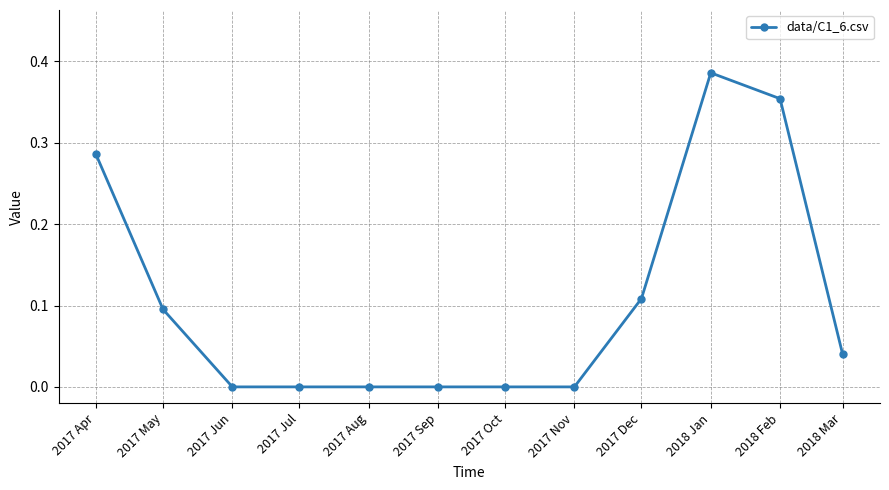

How many data points does each series have?

12